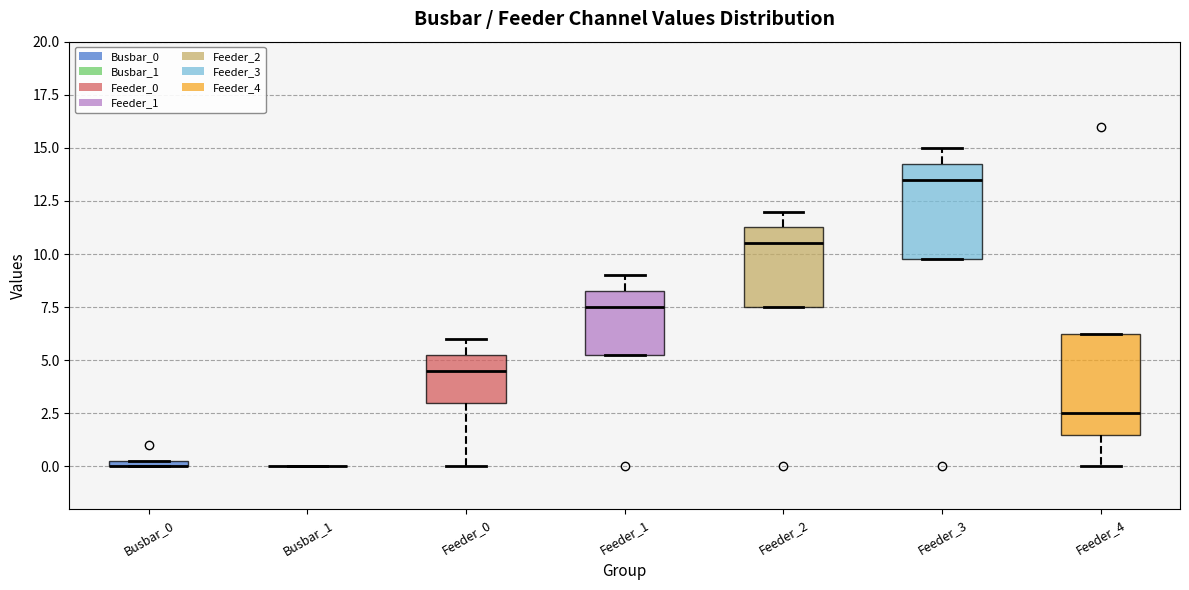

Where does the upper whisker of the box for Feeder_0 end on the y-axis? The values are not printed on the chart, so give them approximately, as read against the axis.

6.0